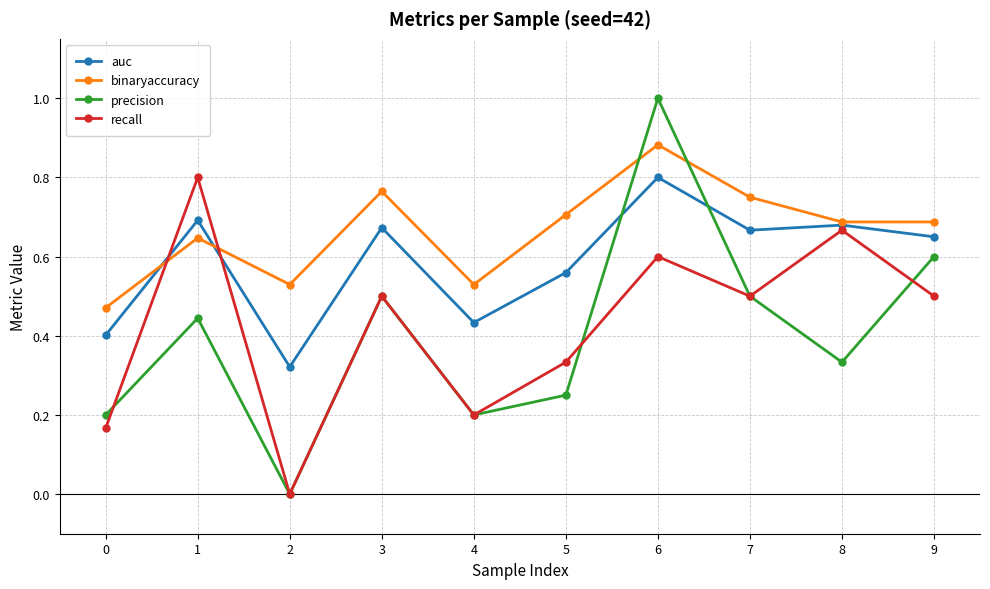

What is the total value across all series at 6?

3.3